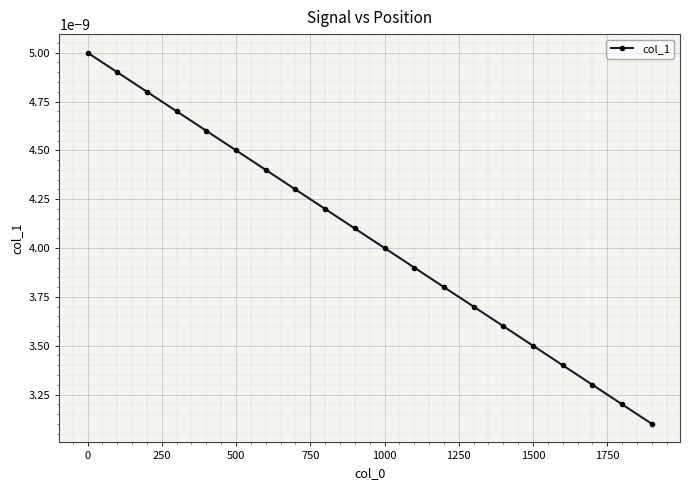

True or false: there are more than 0 points higher than both neighbors.

False